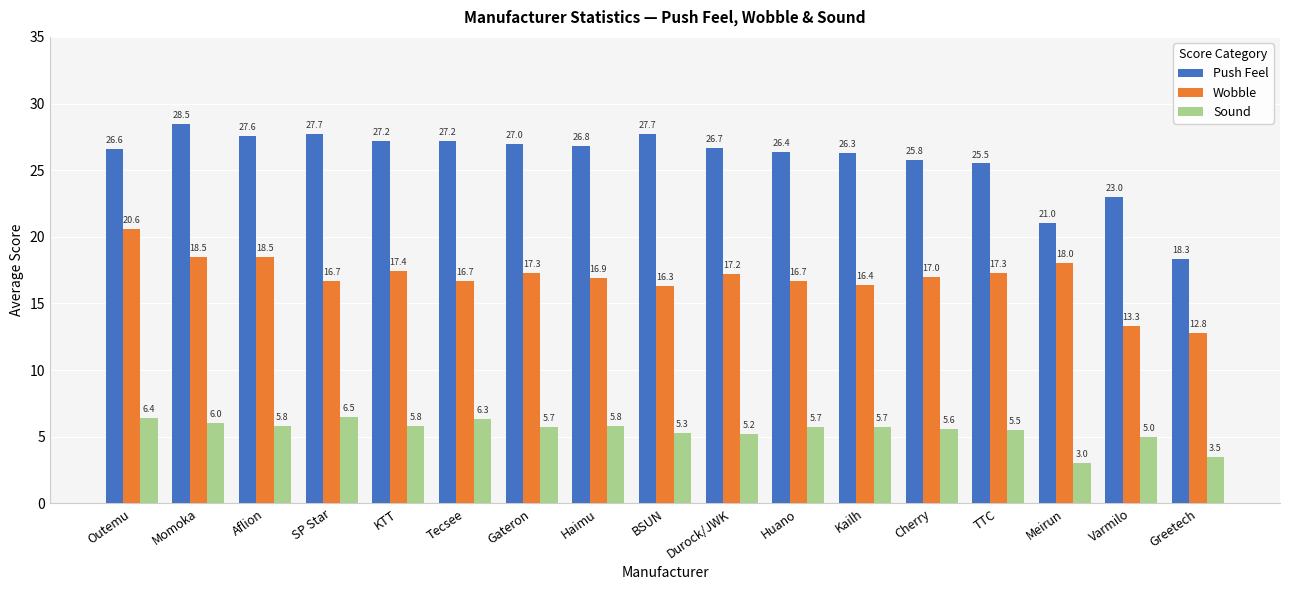

Which series changed the most between Outemu and Greetech?

Push Feel